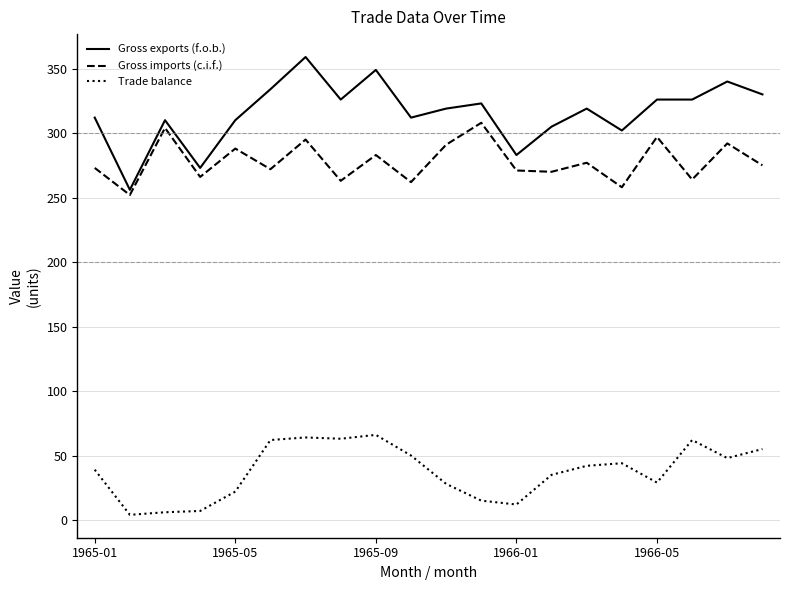

True or false: Trade balance and Gross exports (f.o.b.) intersect in this chart.

False